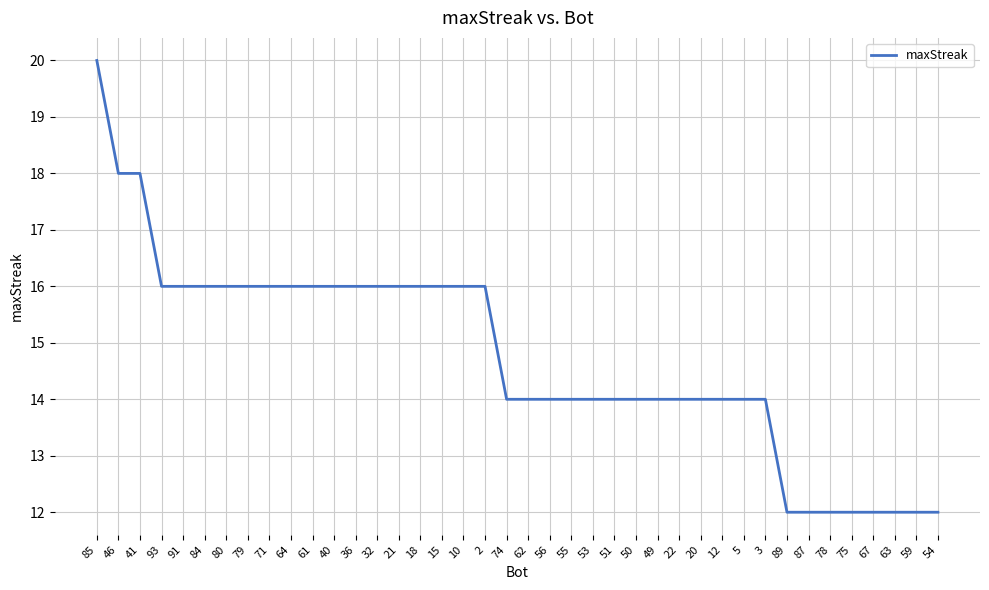

What is the difference between the values at 80 and 87?

4